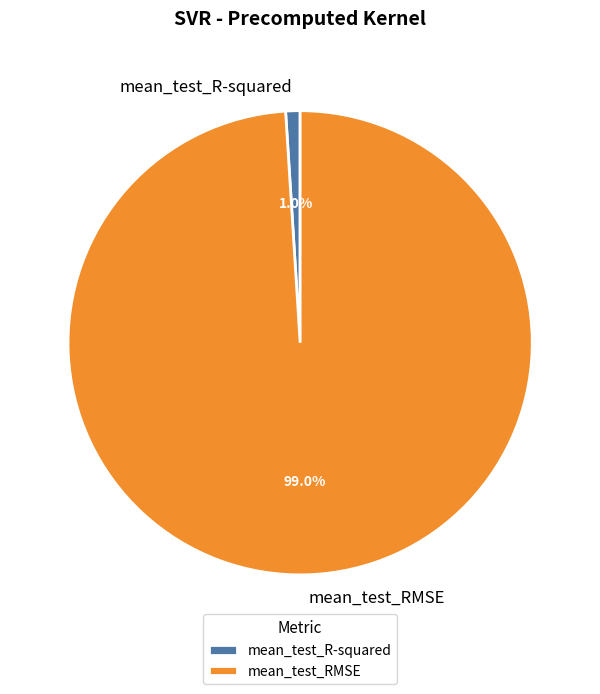

Rank the categories by value from highest to lowest.

mean_test_RMSE, mean_test_R-squared